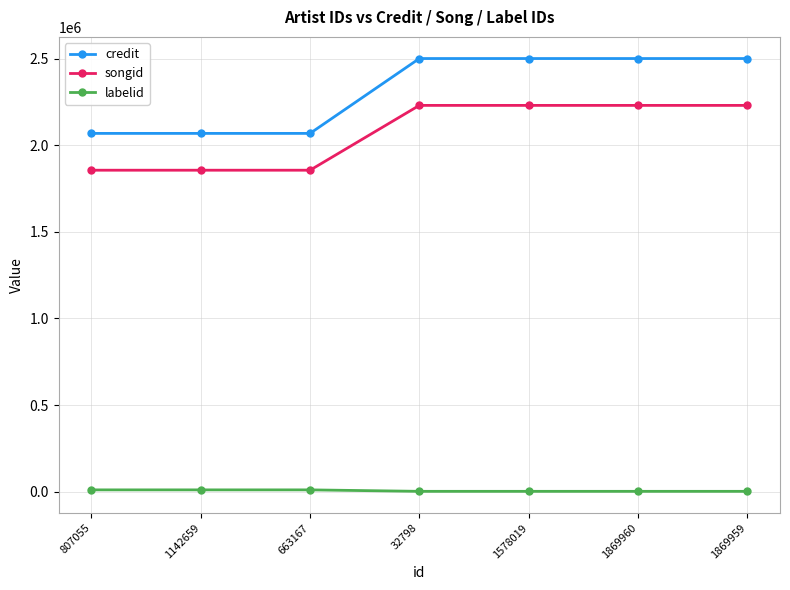

The value of songid at 663167 is 806734. True or false?

False